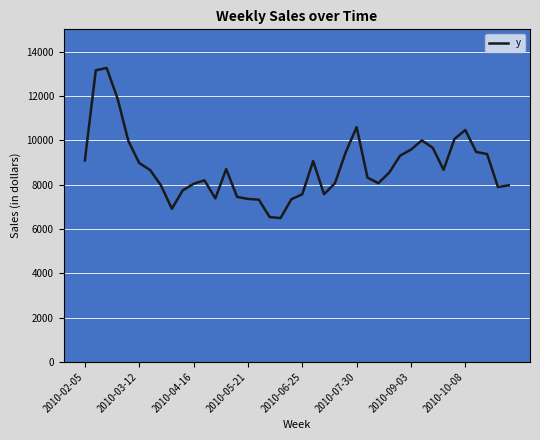

What is the greatest value displayed?

13258.9